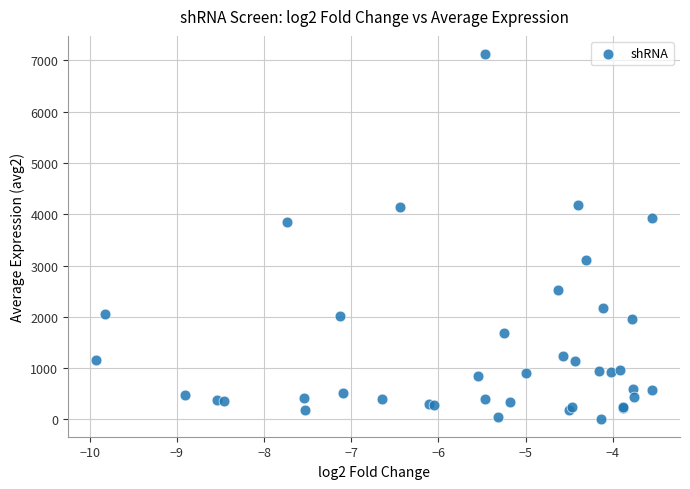

What Y value in the scatter plot is closest to 3570?

3846.1